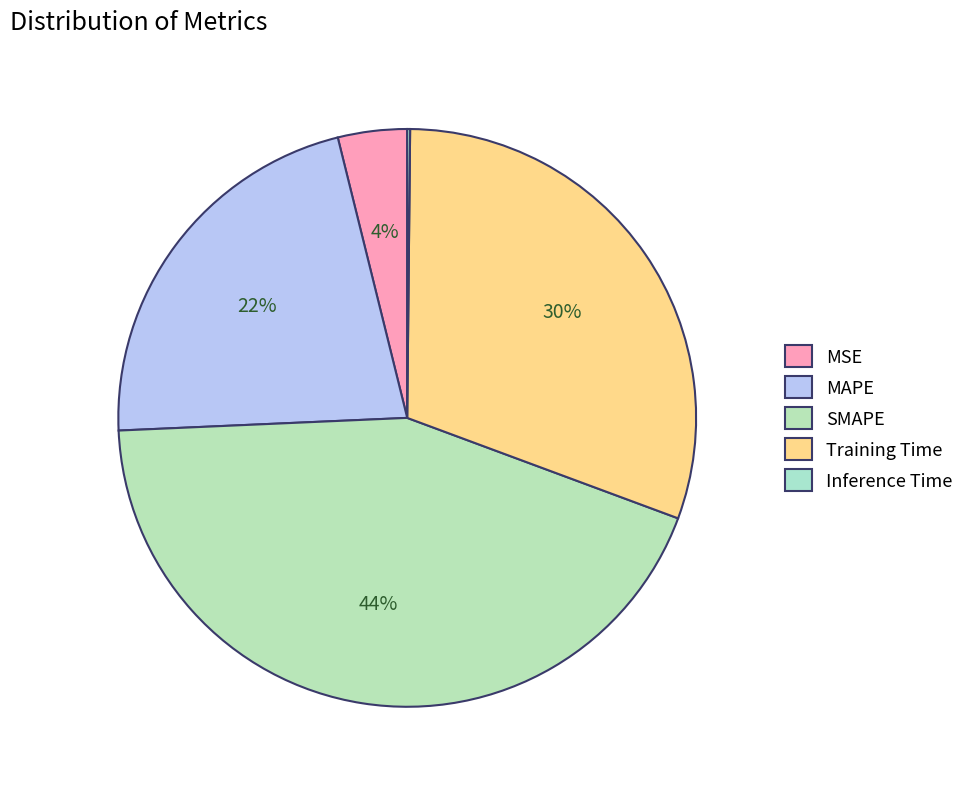

Which category has the biggest portion of the pie?

SMAPE